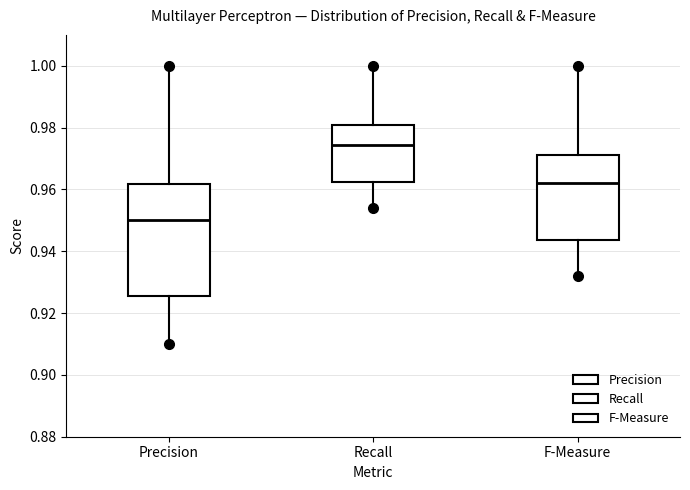

Comparing the boxes themselves (not the whiskers), which one is the tallest?

Precision